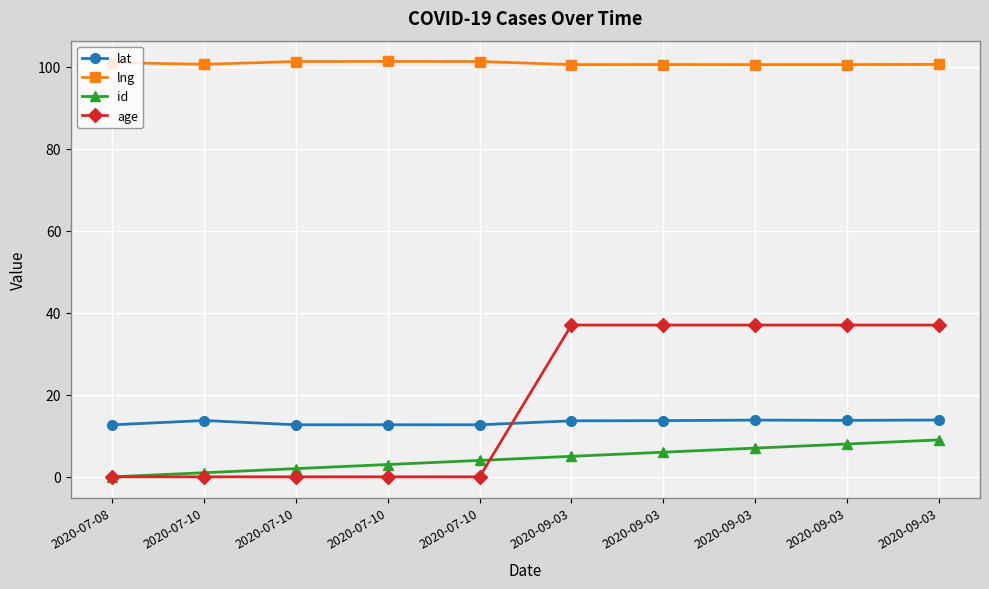

Reading right to left, what are all the values shown in this chart?

lat: 2020-09-03=13.8	2020-09-03=13.8	2020-09-03=13.8	2020-09-03=13.7	2020-09-03=13.7	2020-07-10=12.7	2020-07-10=12.7	2020-07-10=12.7	2020-07-10=13.7	2020-07-08=12.7
lng: 2020-09-03=100.6	2020-09-03=100.5	2020-09-03=100.5	2020-09-03=100.5	2020-09-03=100.5	2020-07-10=101.3	2020-07-10=101.3	2020-07-10=101.2	2020-07-10=100.6	2020-07-08=101.0
id: 2020-09-03=9.0	2020-09-03=8.0	2020-09-03=7.0	2020-09-03=6.0	2020-09-03=5.0	2020-07-10=4.0	2020-07-10=3.0	2020-07-10=2.0	2020-07-10=1.0	2020-07-08=0.0
age: 2020-09-03=37.0	2020-09-03=37.0	2020-09-03=37.0	2020-09-03=37.0	2020-09-03=37.0	2020-07-10=0.0	2020-07-10=0.0	2020-07-10=0.0	2020-07-10=0.0	2020-07-08=0.0